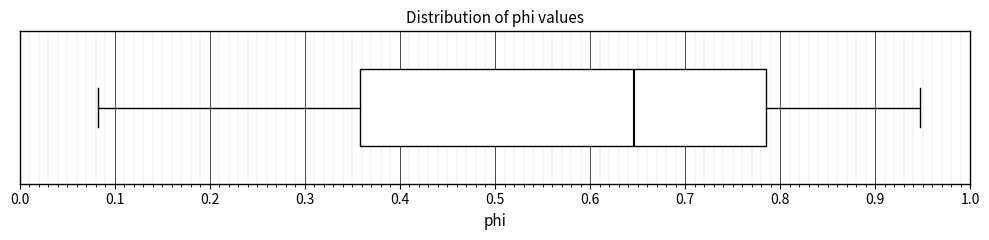

Read this box plot against the x-axis: the position of the median line, the range covered by the box, and the ends of both whiskers. The values are not printed on the chart, so give them approximately, as read against the axis.

median 0.65, box 0.36 to 0.78, whiskers 0.08 to 0.95